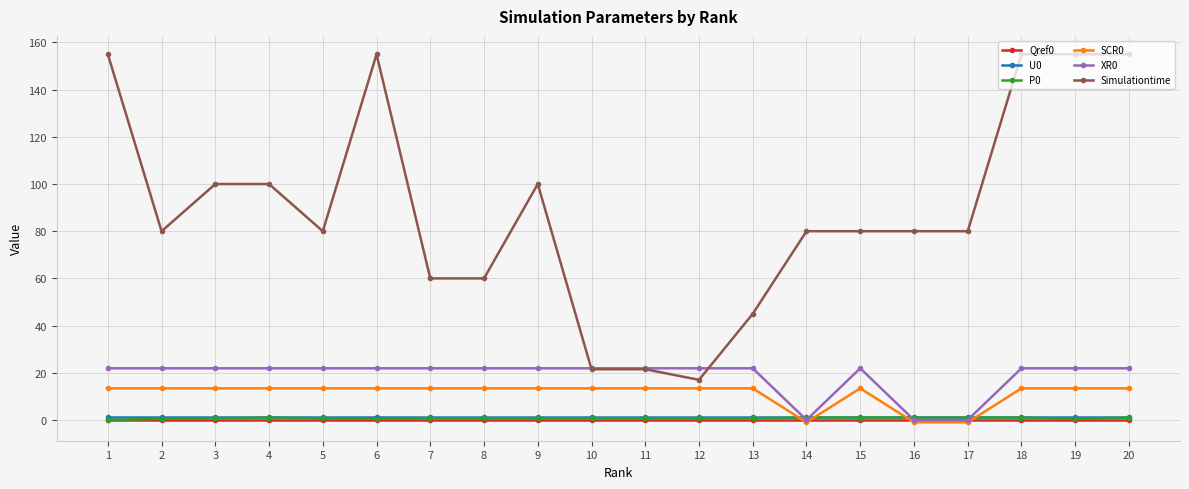

Which series changed the most between 5 and 20?

Simulationtime